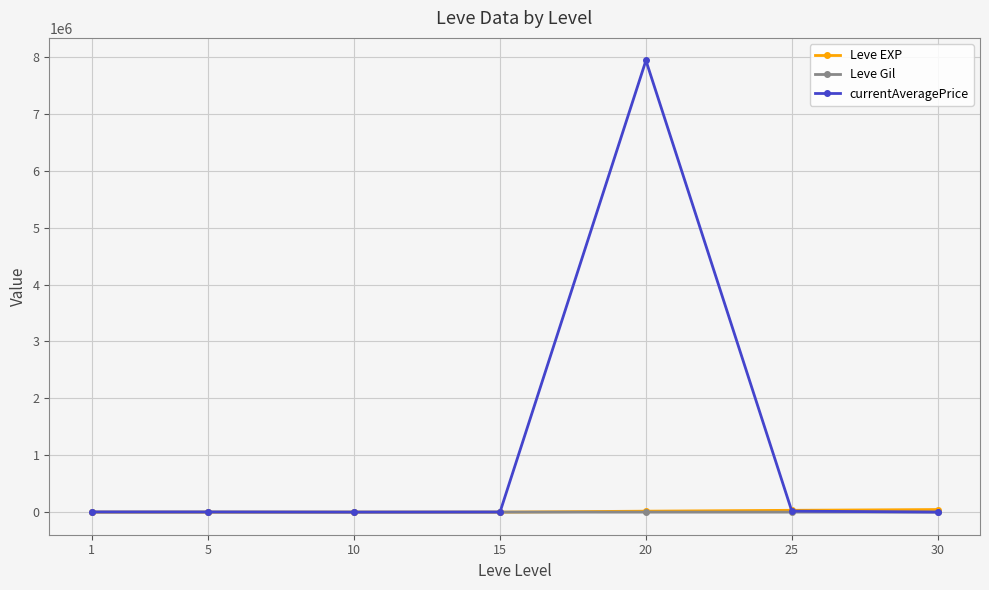

Between 1 and 20, which series saw the biggest shift?

currentAveragePrice